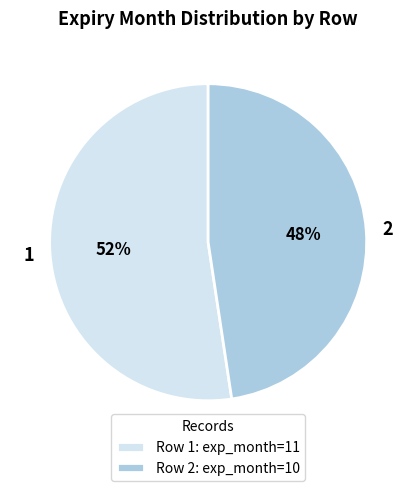

Which category has the biggest portion of the pie?

1